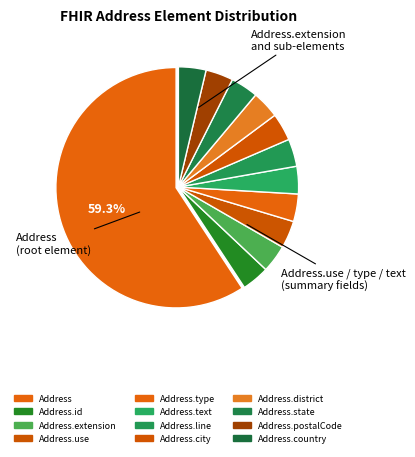

Which category accounts for the majority?

Address